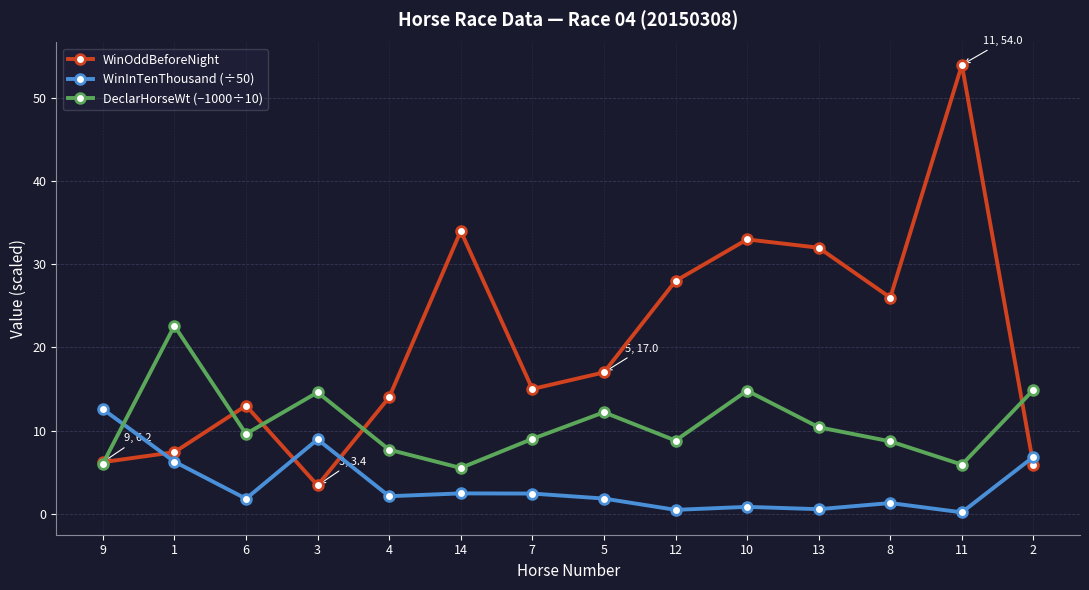

Is the value of DeclarHorseWt (−1000÷10) at 9 greater than the value of WinInTenThousand (÷50) at 5?

Yes